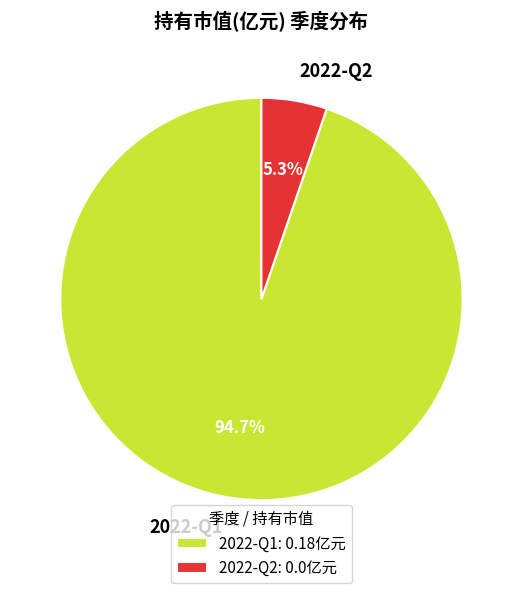

Rank the categories by value from lowest to highest.

2022-Q2, 2022-Q1